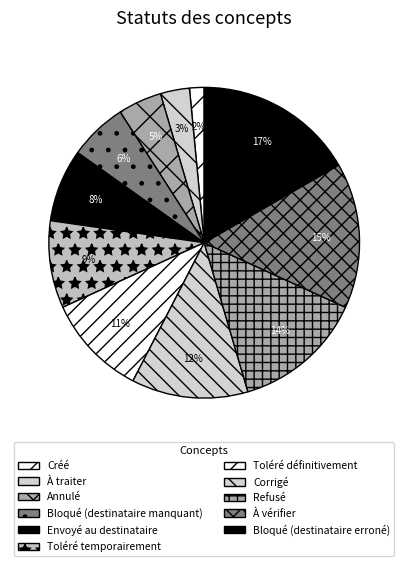

Is it true that Envoyé au destinataire is 8% of the pie?

True